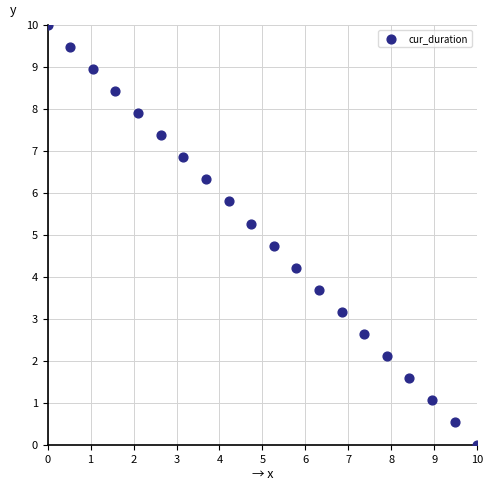

What is the range of Y values (max minus min)?

10.0